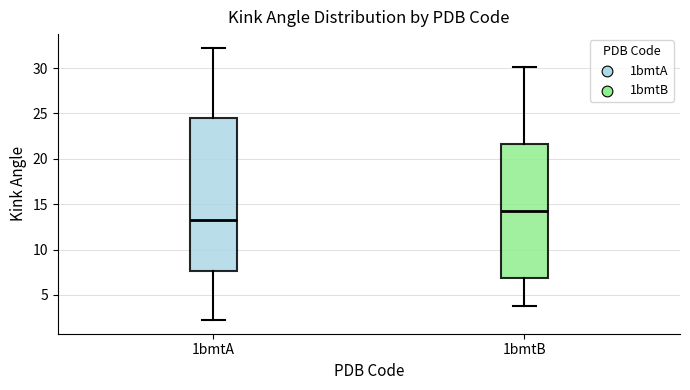

Which box's median line is the highest?

1bmtB